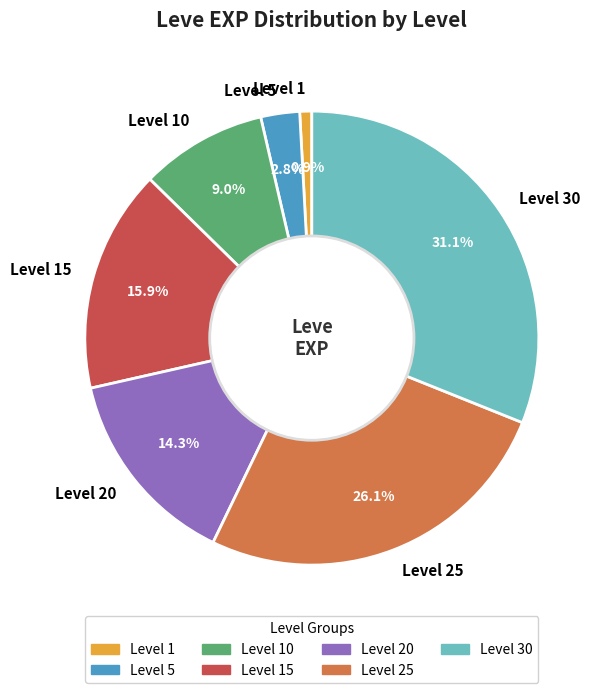

What is the ratio of the value at Level 15 to the value at Level 30?

0.5